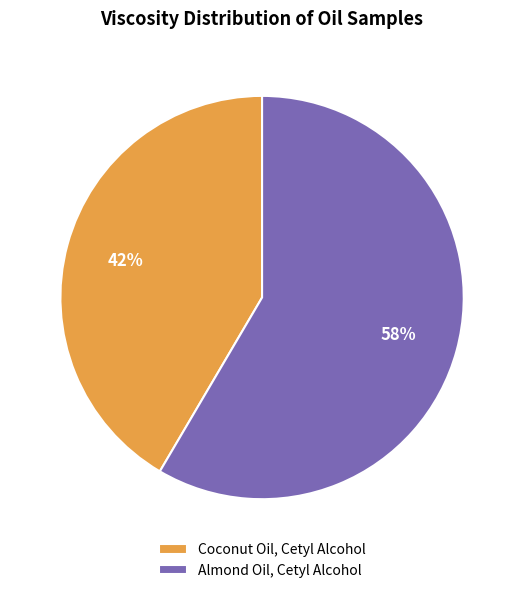

Is it true that Almond Oil, Cetyl Alcohol is 58% of the pie?

True